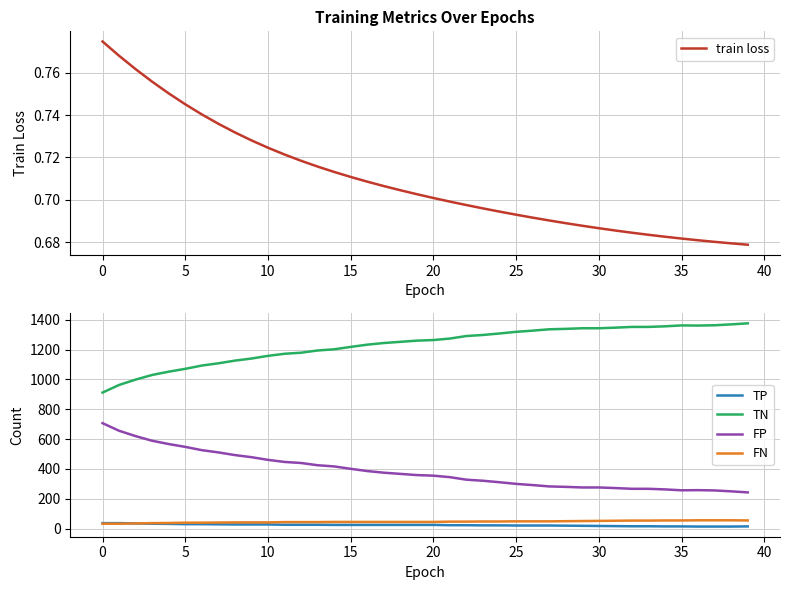

What is the total value across all series at 30?

1689.7